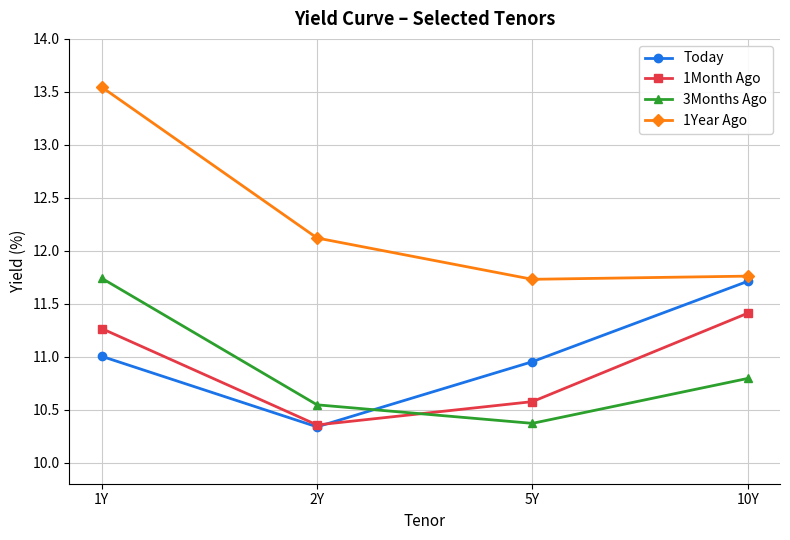

Does the chart have visible grid lines?

Yes